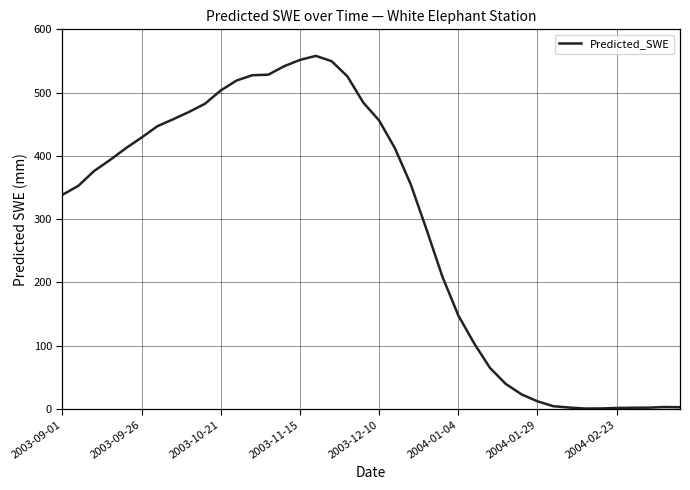

What is the difference between the maximum and minimum values?

557.3